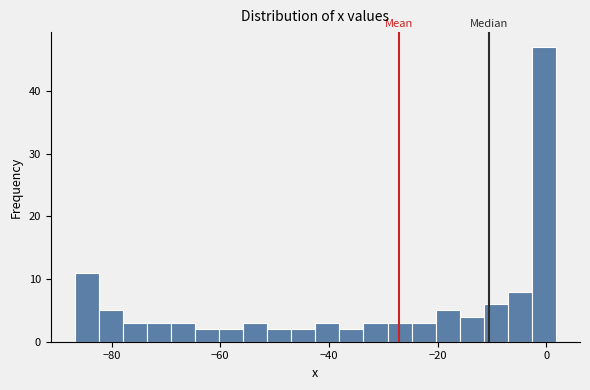

Around what value on the x-axis is the tallest bar? Give the approximate position of its centre, as read against the axis.

0